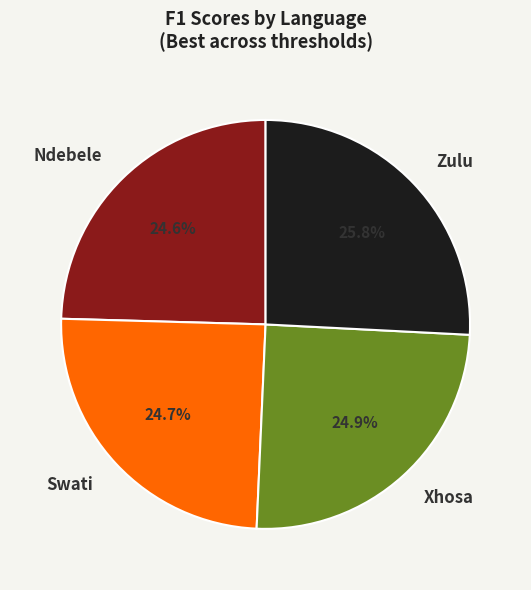

True or false: Zulu accounts for 39% of the total.

False